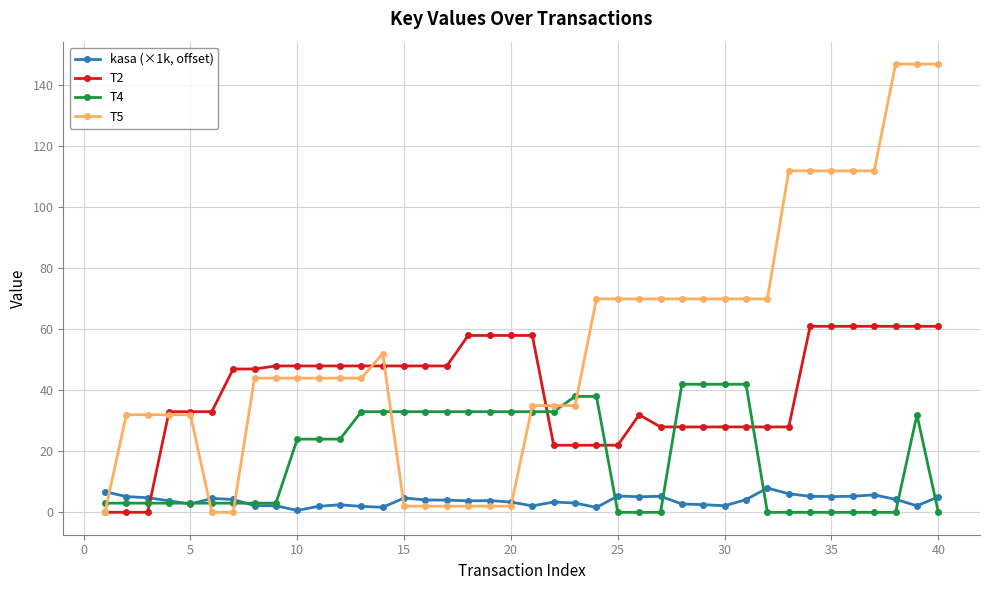

Which series has the largest range (max minus min)?

T5